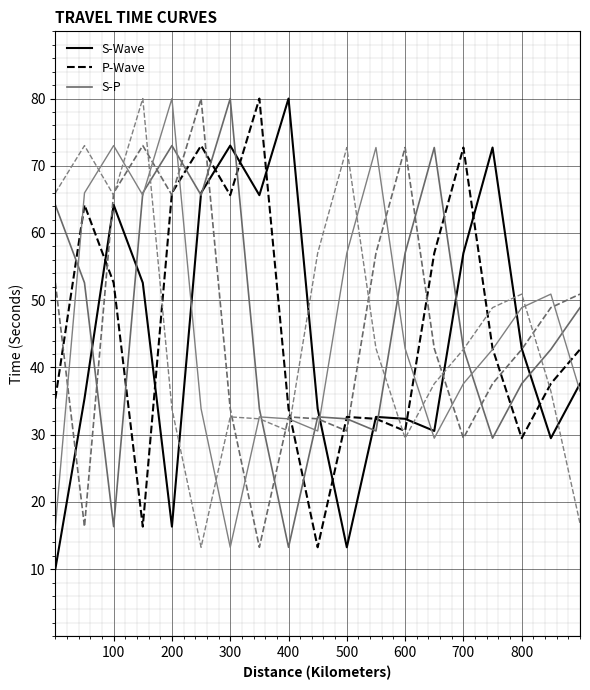

Is this an area chart (filled region under the line)?

No